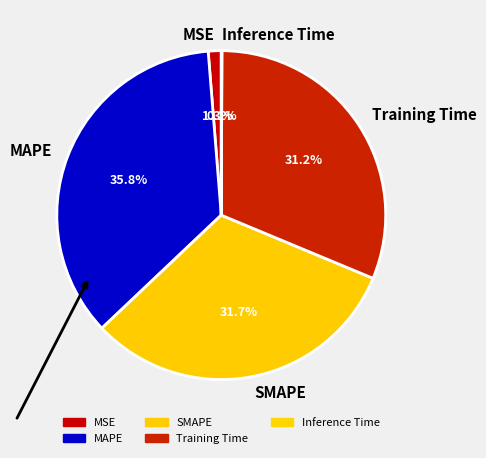

What portion of the pie excludes Training Time?

68.8%